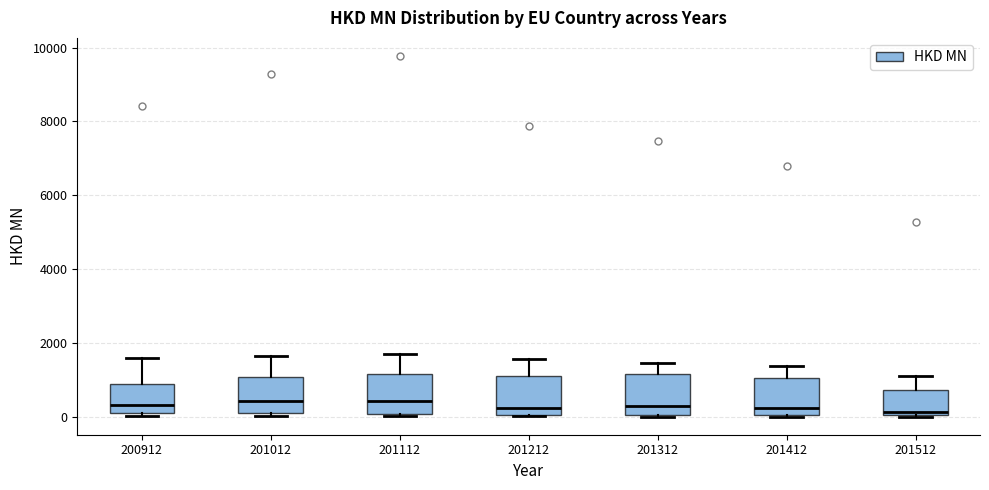

Where is the upper edge of the box at x = 201112 on the y-axis? The values are not printed on the chart, so give them approximately, as read against the axis.

1200